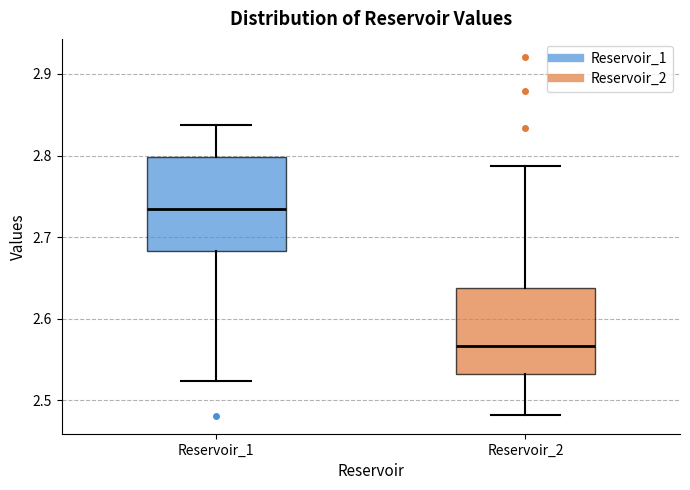

Which box is the tallest, from its lower edge to its upper edge?

Reservoir_1